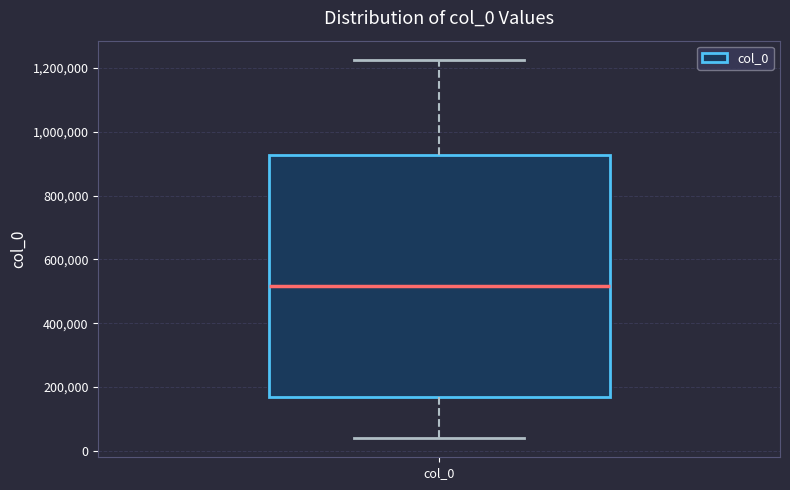

Read this box plot against the y-axis: the position of the median line, the range covered by the box, and the ends of both whiskers. The values are not printed on the chart, so give them approximately, as read against the axis.

median 520000, box 180000 to 920000, whiskers 40000 to 1220000